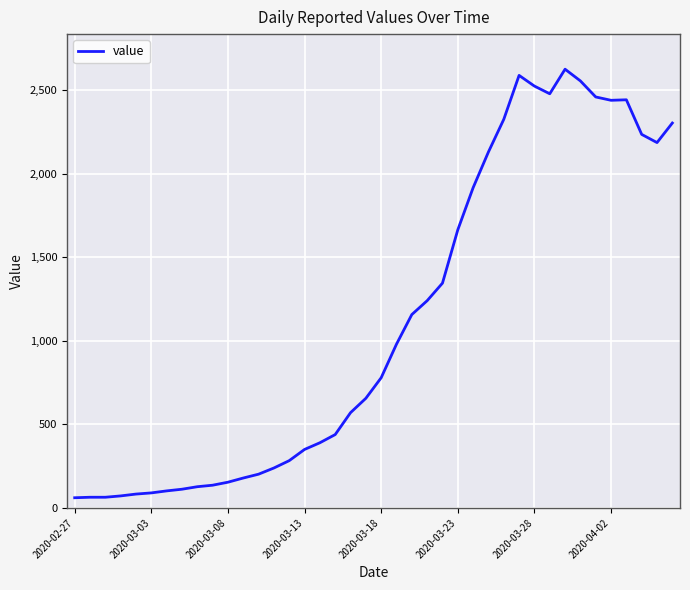

What is the minimum value shown in the chart?

61